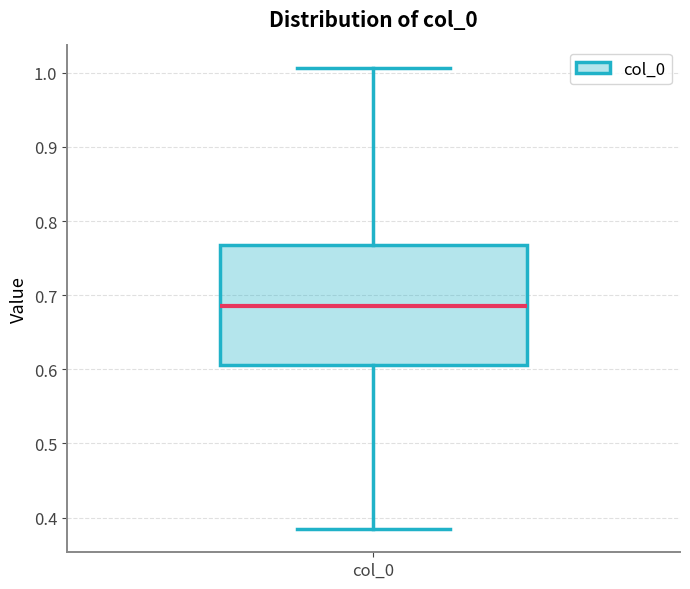

Read this box plot against the y-axis: the position of the median line, the range covered by the box, and the ends of both whiskers. The values are not printed on the chart, so give them approximately, as read against the axis.

median 0.69, box 0.61 to 0.77, whiskers 0.38 to 1.01